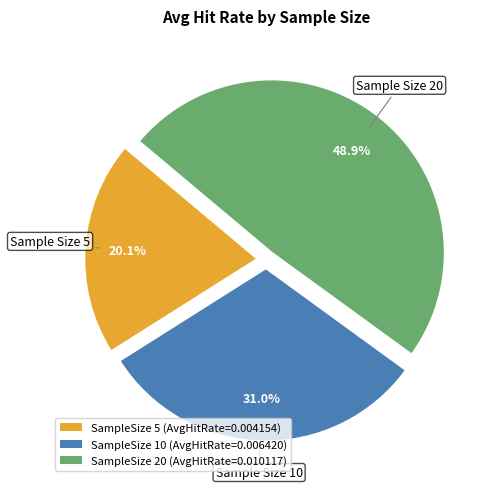

How much of the chart is everything except SampleSize 10 (AvgHitRate=0.006420)?

69.0%